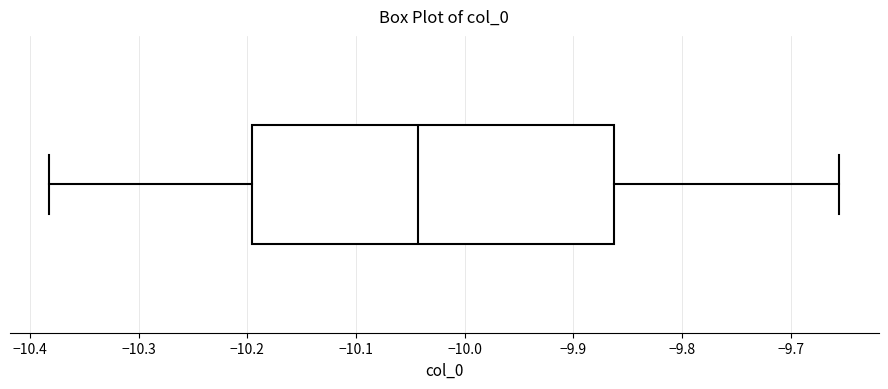

Transcribe this box plot: give where the median line is, the range the box spans, and where the two whiskers end, as read against the x-axis. The values are not printed on the chart, so give them approximately, as read against the axis.

median -10.04, box -10.20 to -9.86, whiskers -10.38 to -9.66